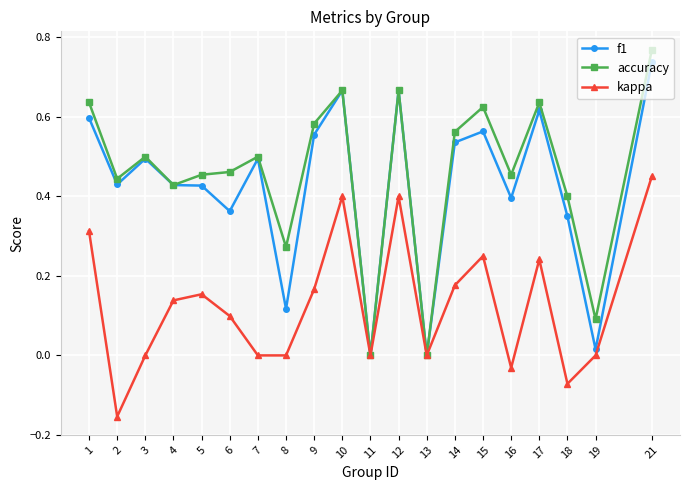

Where is the first local minimum for kappa?

2